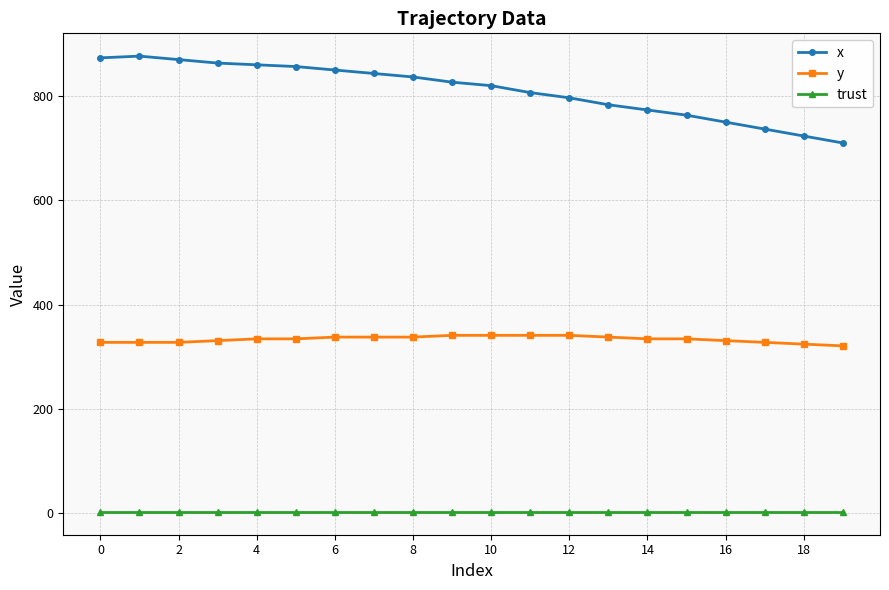

What are all the series names shown in the legend?

x, y, trust